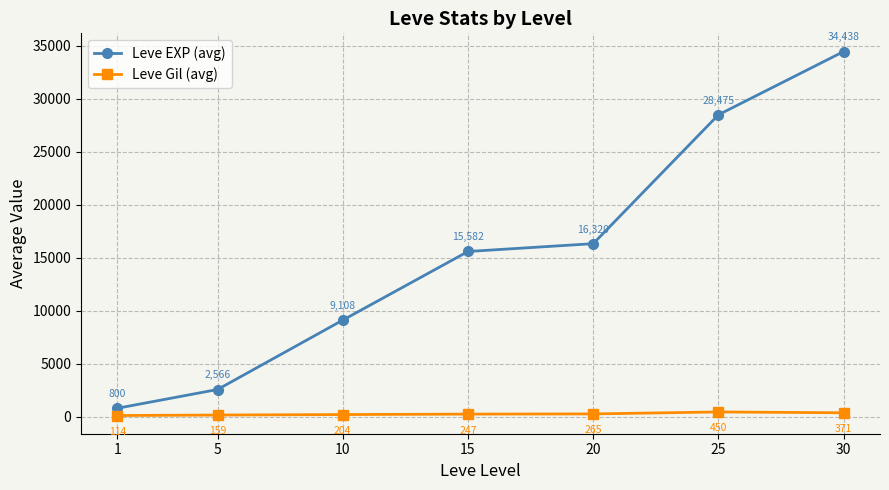

How many lines are shown in the chart?

2